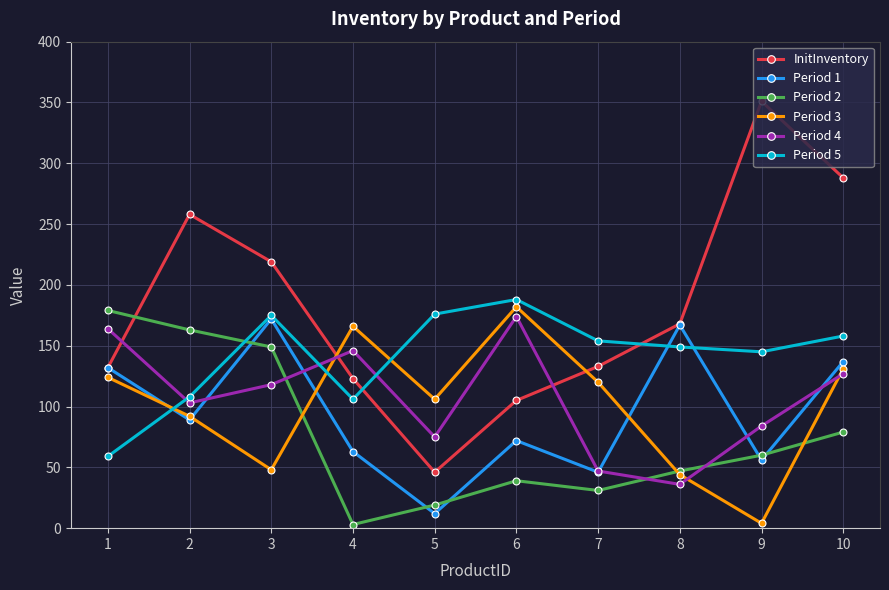

At which category does Period 1 reach its first local valley?

2